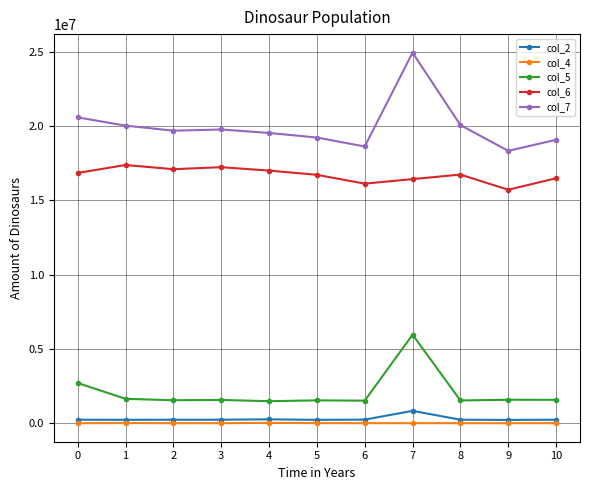

What is the average value of the col_7 series?

19975674